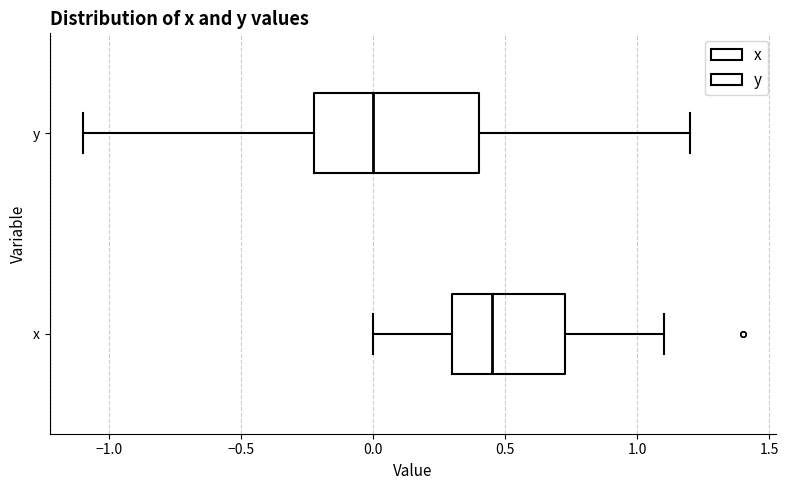

Which box is the widest, from its left edge to its right edge?

y